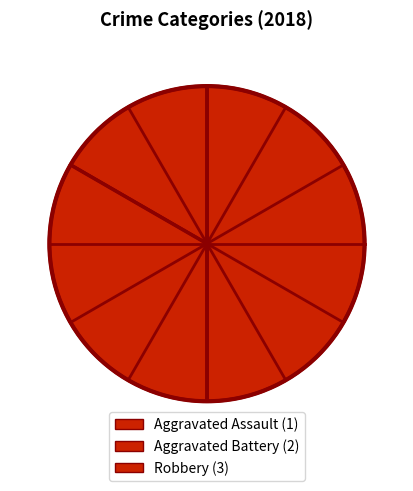

How many slices are in this pie chart?

3